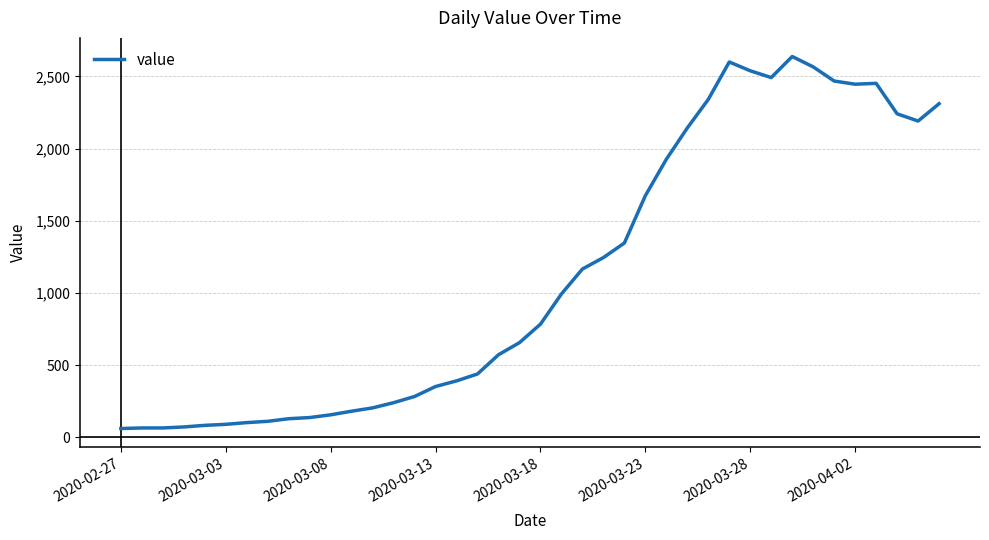

What is the minimum value shown in the chart?

61